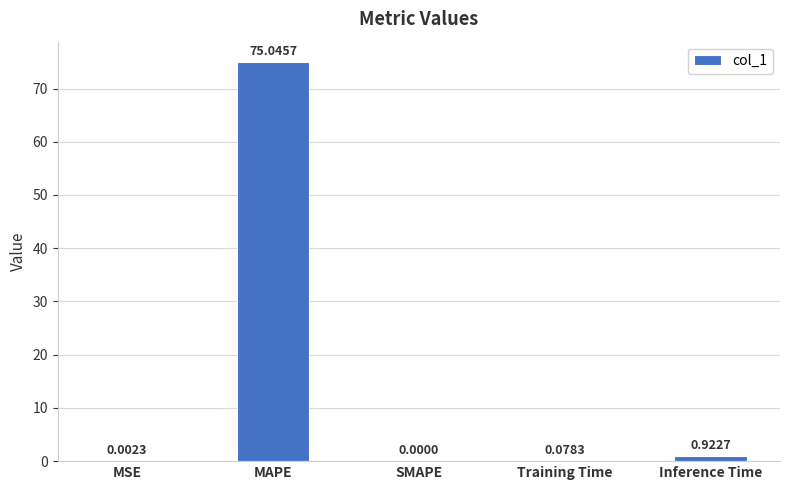

Are the bars horizontal?

No